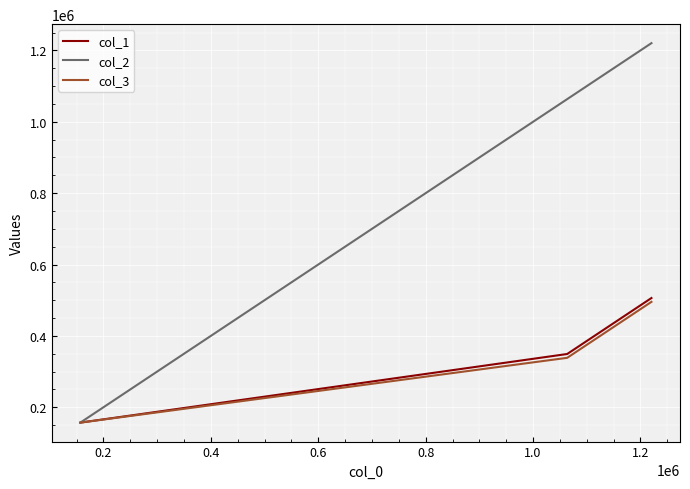

What is the highest value of the col_3 series?

495371